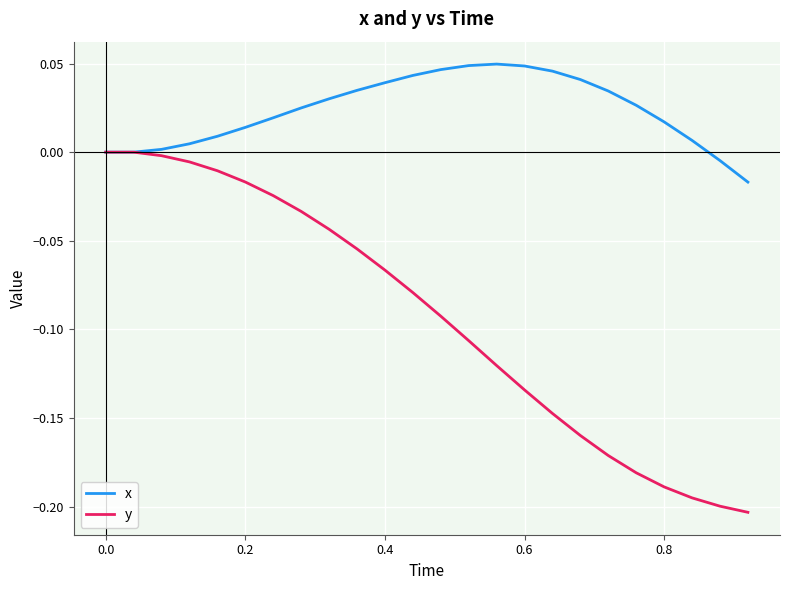

Which series has the largest range (max minus min)?

y